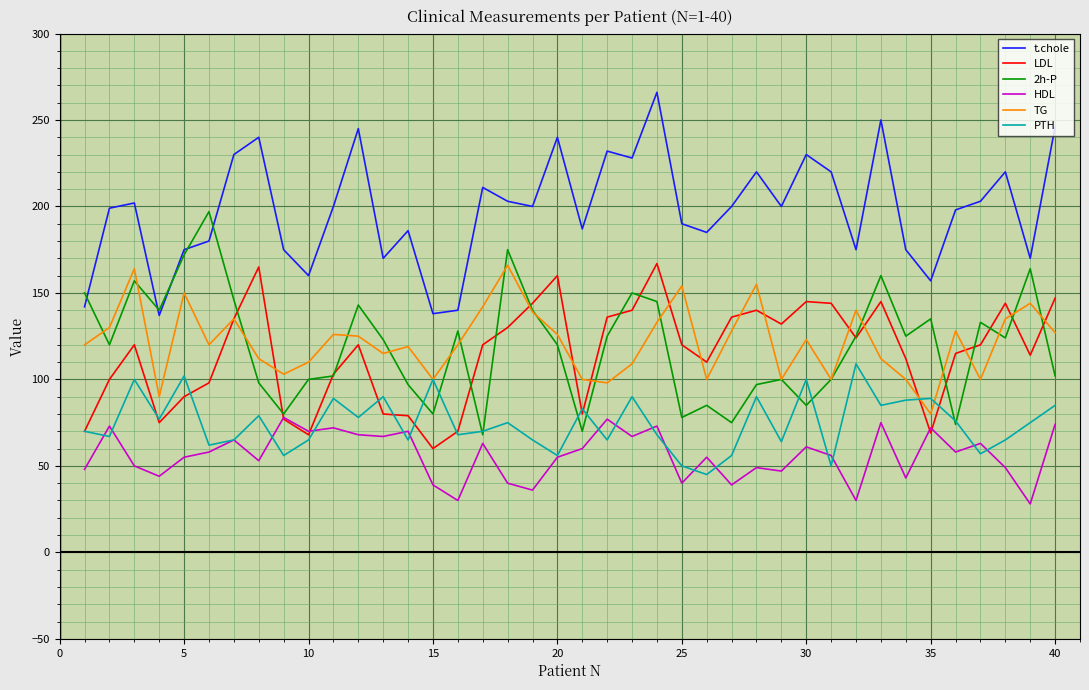

True or false: t.chole and HDL cross at least once.

False